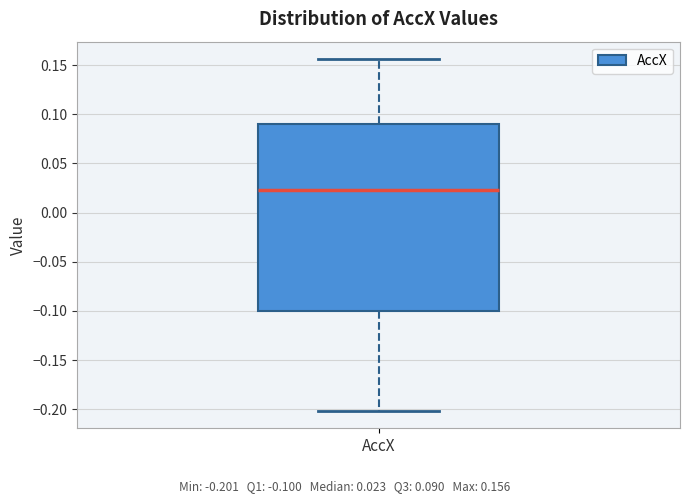

Transcribe this box plot: give where the median line is, the range the box spans, and where the two whiskers end, as read against the y-axis. The values are not printed on the chart, so give them approximately, as read against the axis.

median 0.025, box -0.100 to 0.090, whiskers -0.200 to 0.155